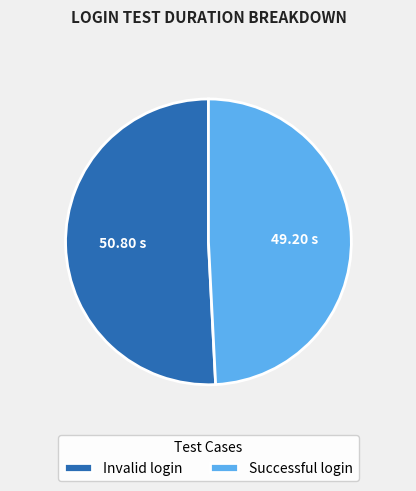

Which has a higher value, Successful login or Invalid login?

Invalid login